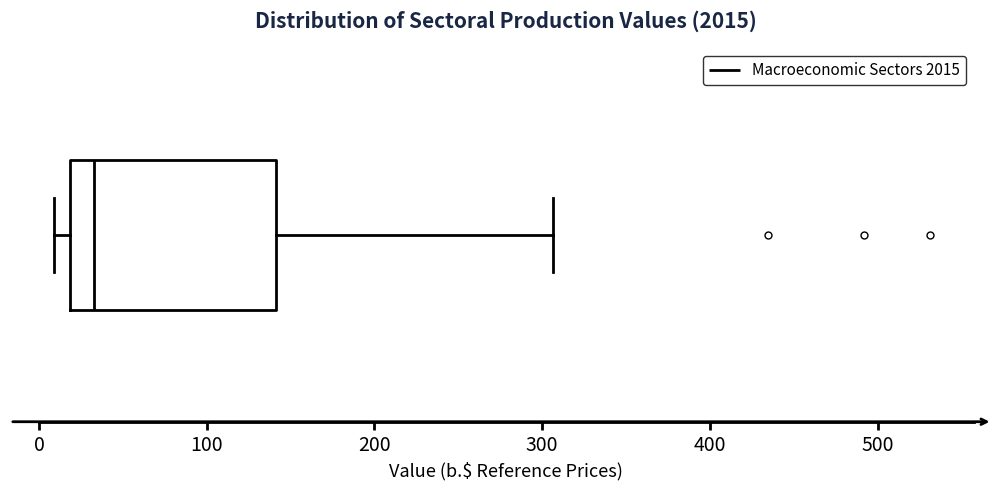

Read this box plot against the x-axis: the position of the median line, the range covered by the box, and the ends of both whiskers. The values are not printed on the chart, so give them approximately, as read against the axis.

median 30, box 20 to 140, whiskers 10 to 310